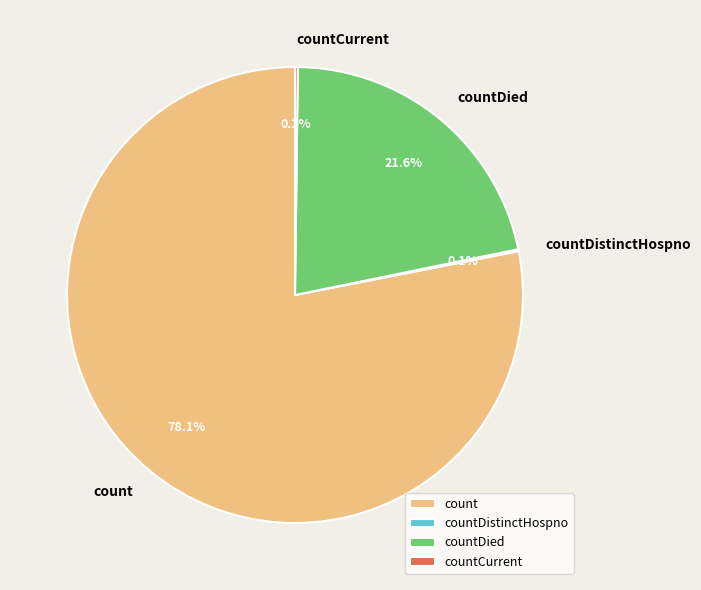

Which slice represents more than half of the pie?

count